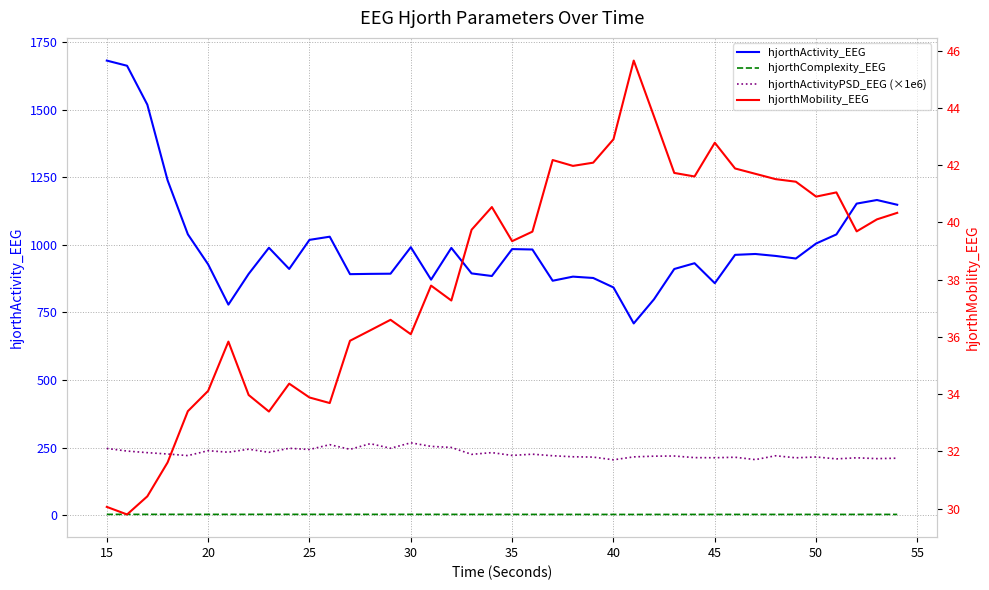

True or false: hjorthActivity_EEG and hjorthActivityPSD_EEG (×1e6) cross at least once.

False